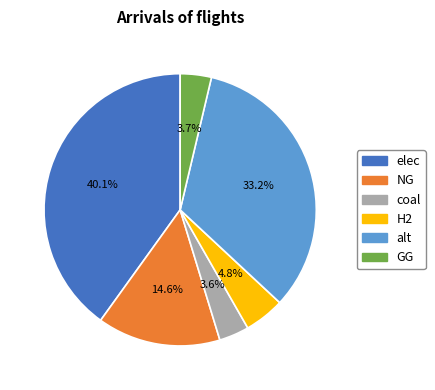

Does any single category account for the majority?

No